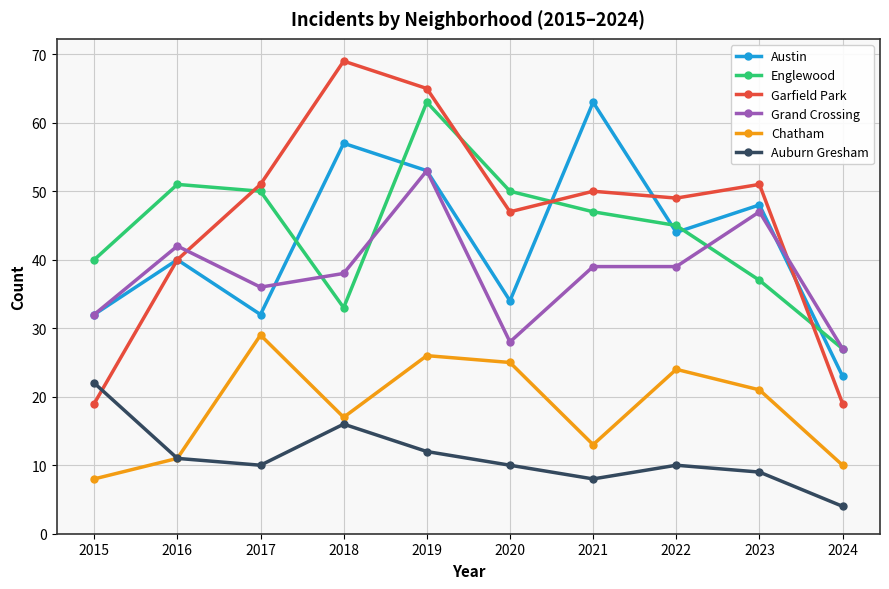

What is the greatest value displayed?

69